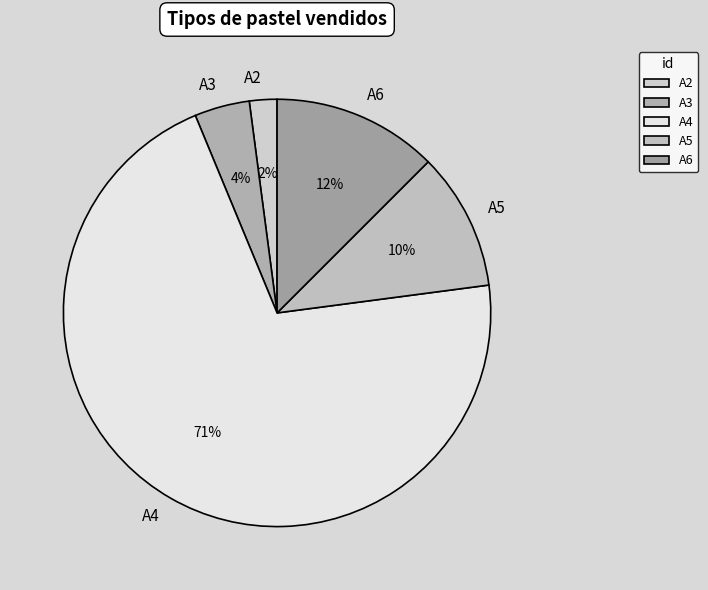

Which slice is the largest?

A4